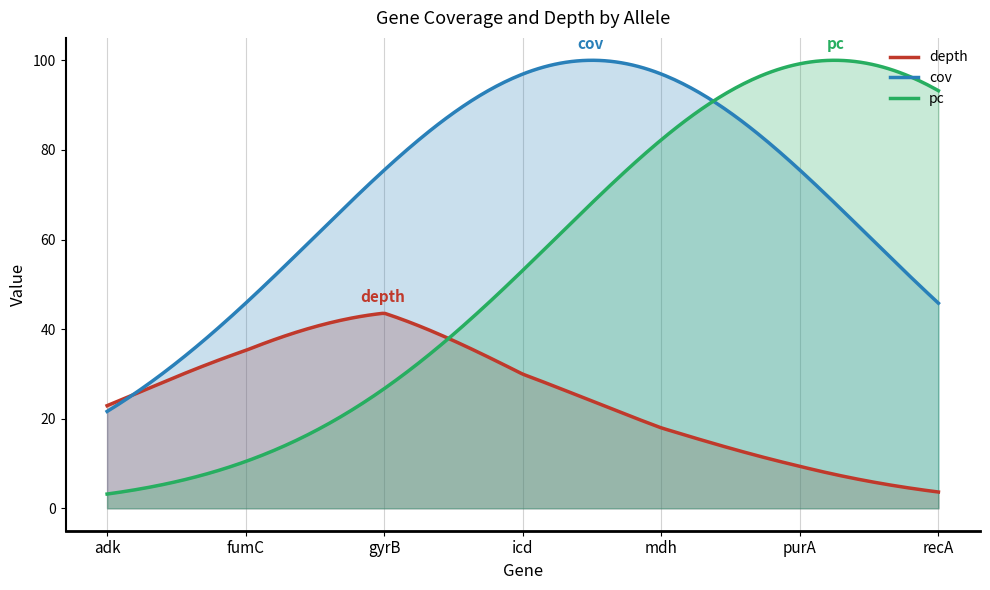

How many lines are shown in the chart?

3